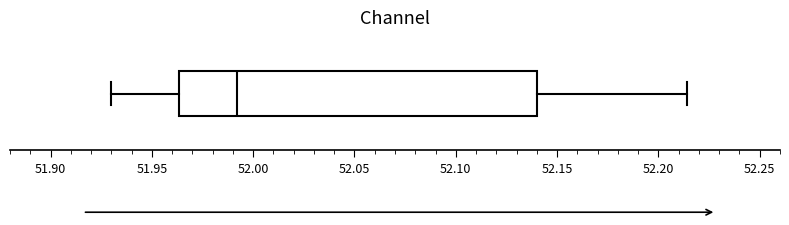

Where is the left edge of the box on the x-axis? The values are not printed on the chart, so give them approximately, as read against the axis.

51.965